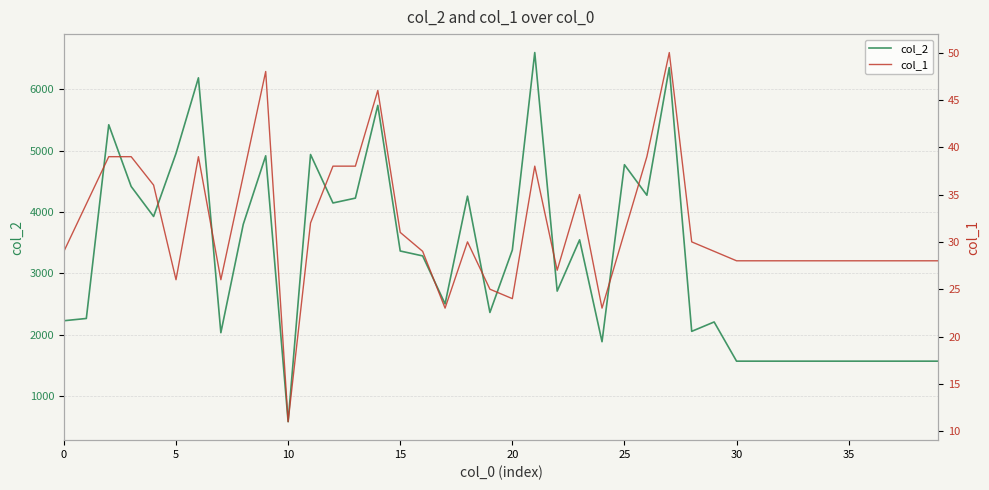

Is it true that col_2 equals 3284 at 16?

True